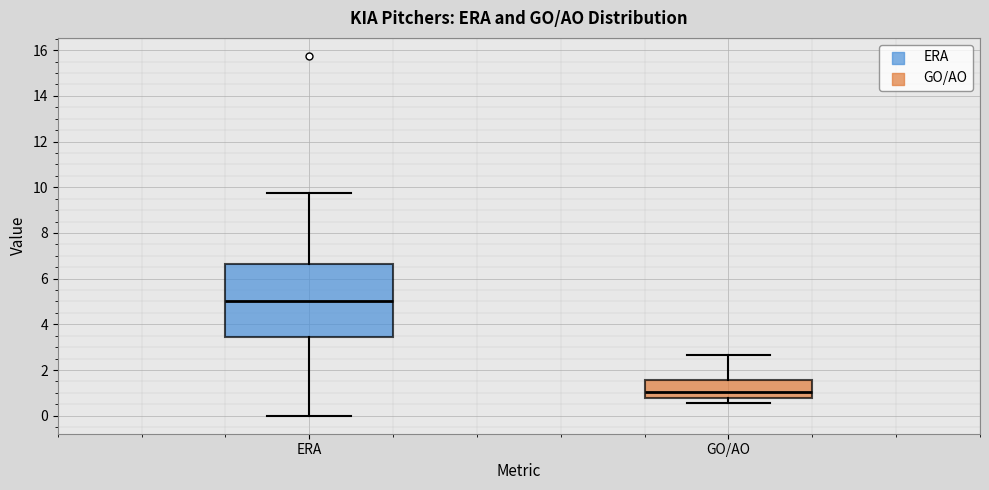

Which box has the lowest median line?

GO/AO